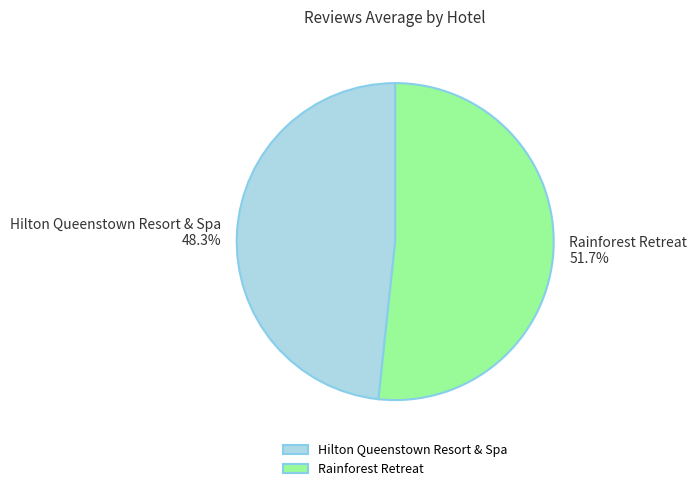

What percentage is the Hilton Queenstown Resort & Spa slice, to the nearest percent?

48%